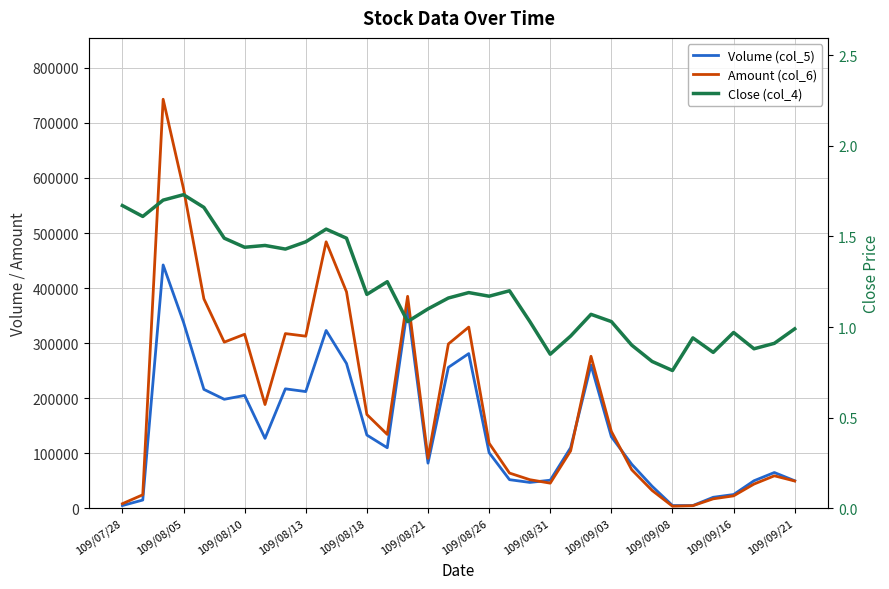

True or false: Amount (col_6) has a value of 114679.5 at 25.

False